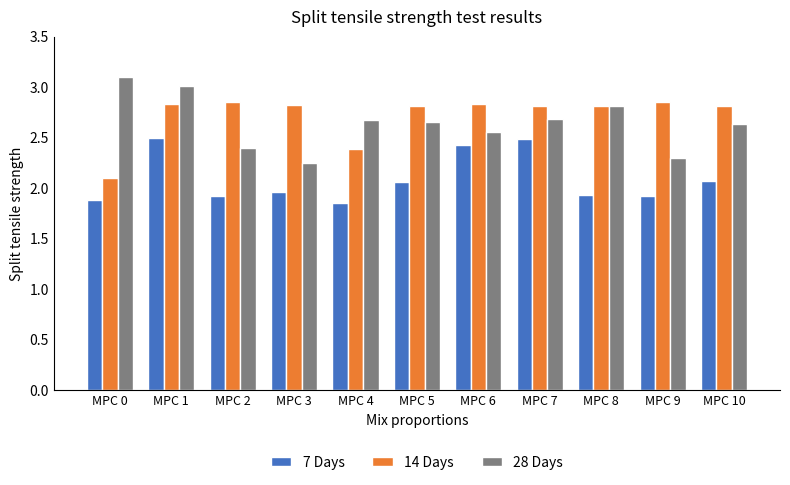

Count the number of categories in the chart.

11